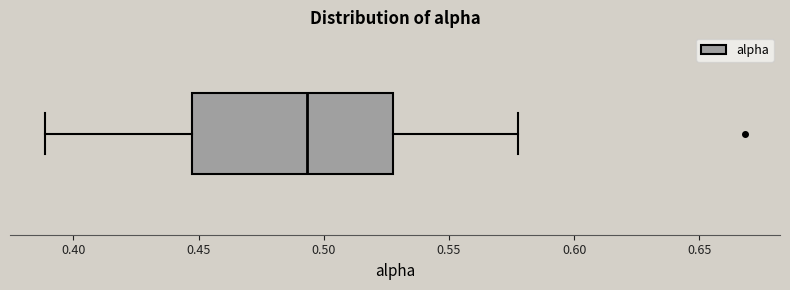

Transcribe this box plot: give where the median line is, the range the box spans, and where the two whiskers end, as read against the x-axis. The values are not printed on the chart, so give them approximately, as read against the axis.

median 0.495, box 0.445 to 0.530, whiskers 0.390 to 0.575